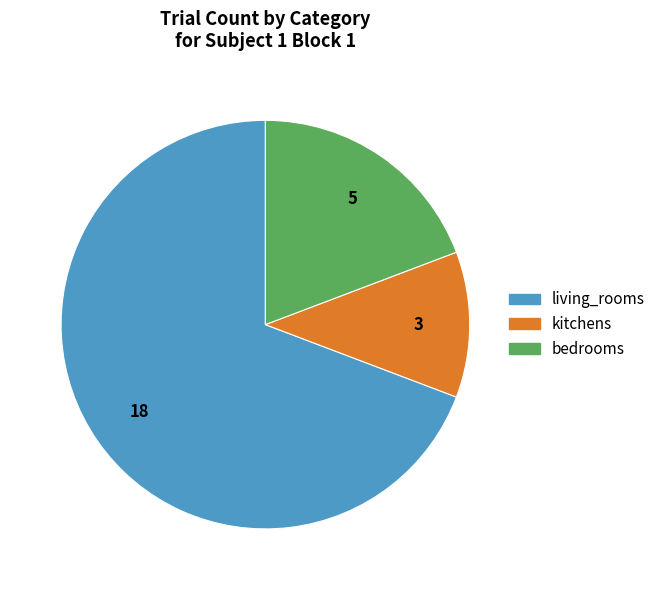

Which has a higher value, bedrooms or living_rooms?

living_rooms